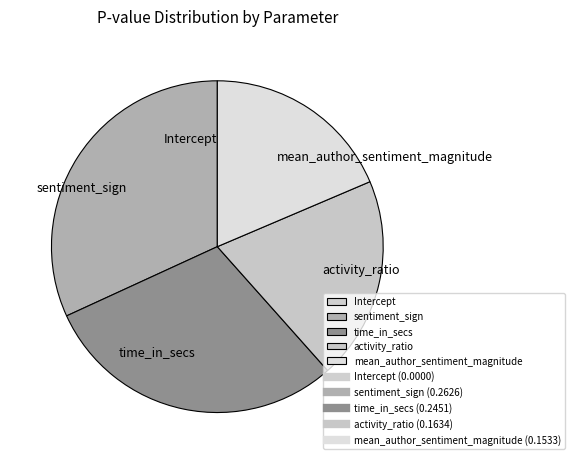

Which category has the biggest portion of the pie?

sentiment_sign